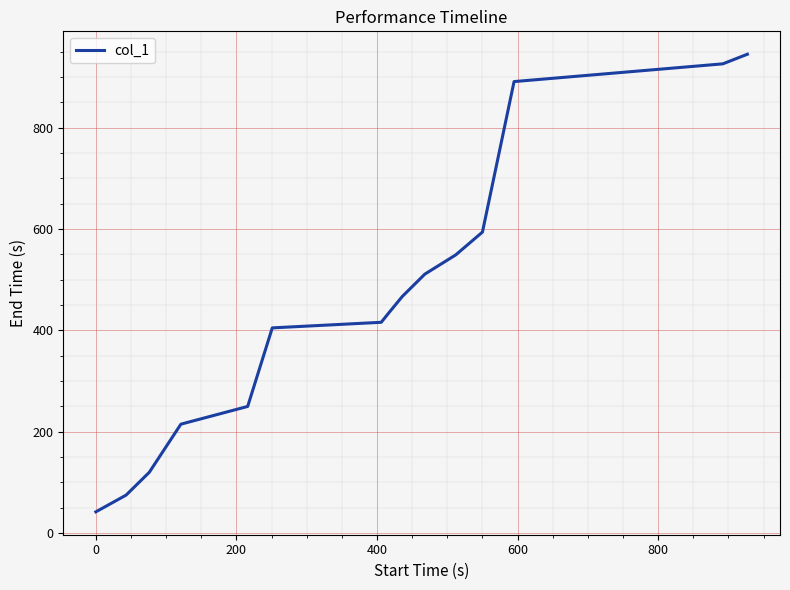

What is the difference between the maximum and minimum values?

903